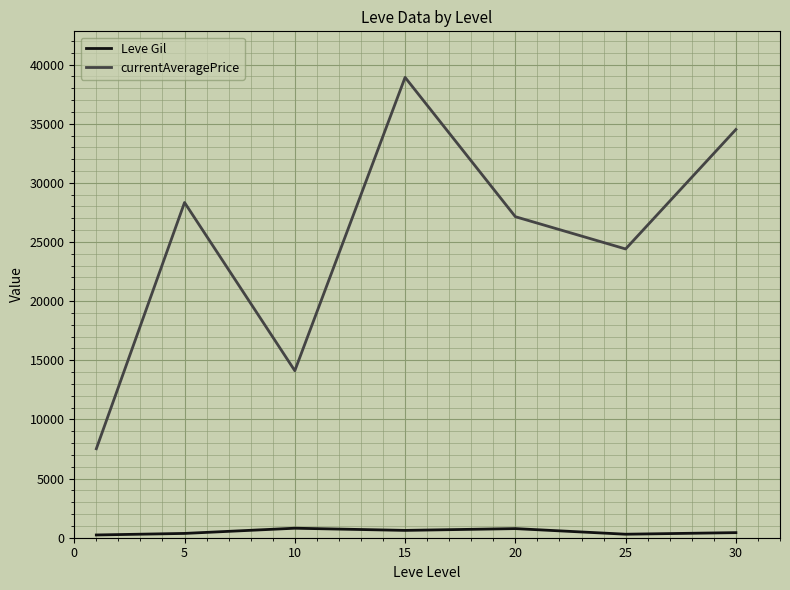

Which series has the largest range (max minus min)?

currentAveragePrice